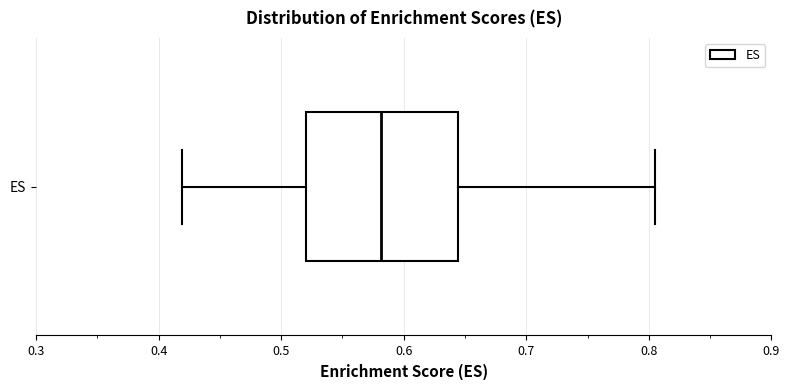

Where does the left whisker of the box for ES end on the x-axis? The values are not printed on the chart, so give them approximately, as read against the axis.

0.42